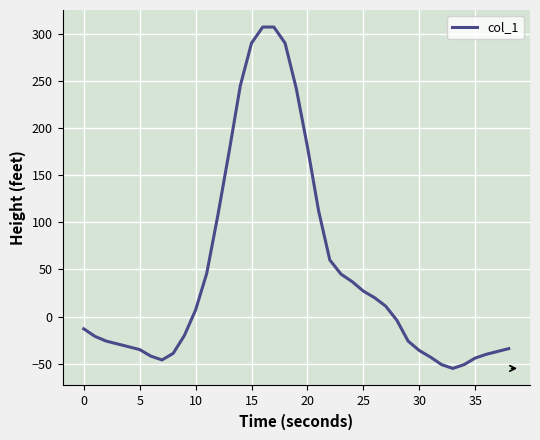

What is the greatest value displayed?

307